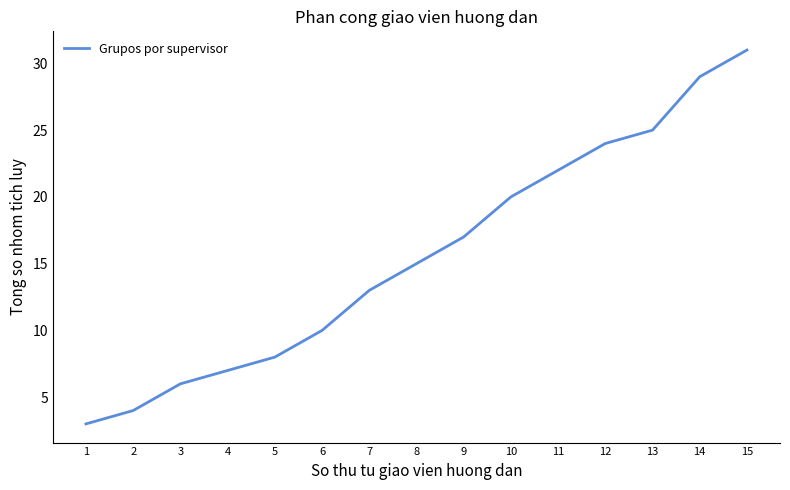

Read the value at 9, to the nearest 5.

15